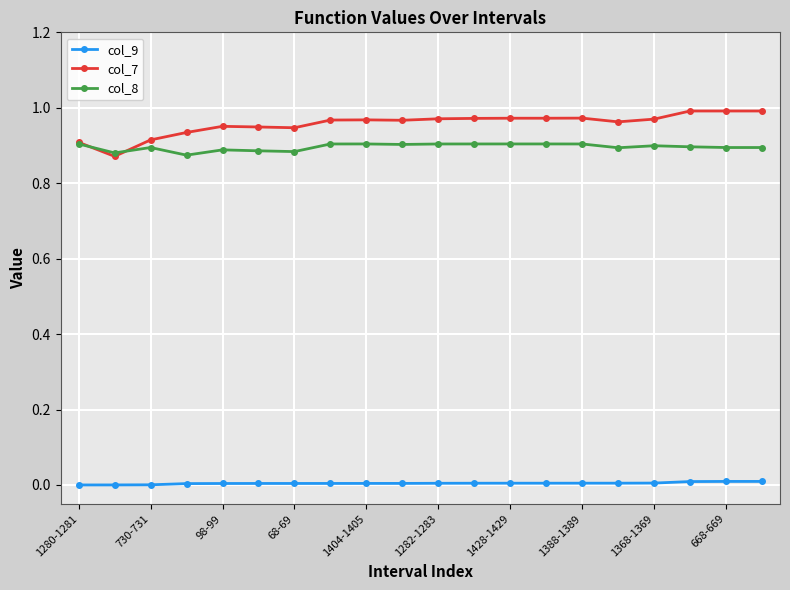

List the series in order of their peak value, highest first.

col_7, col_8, col_9